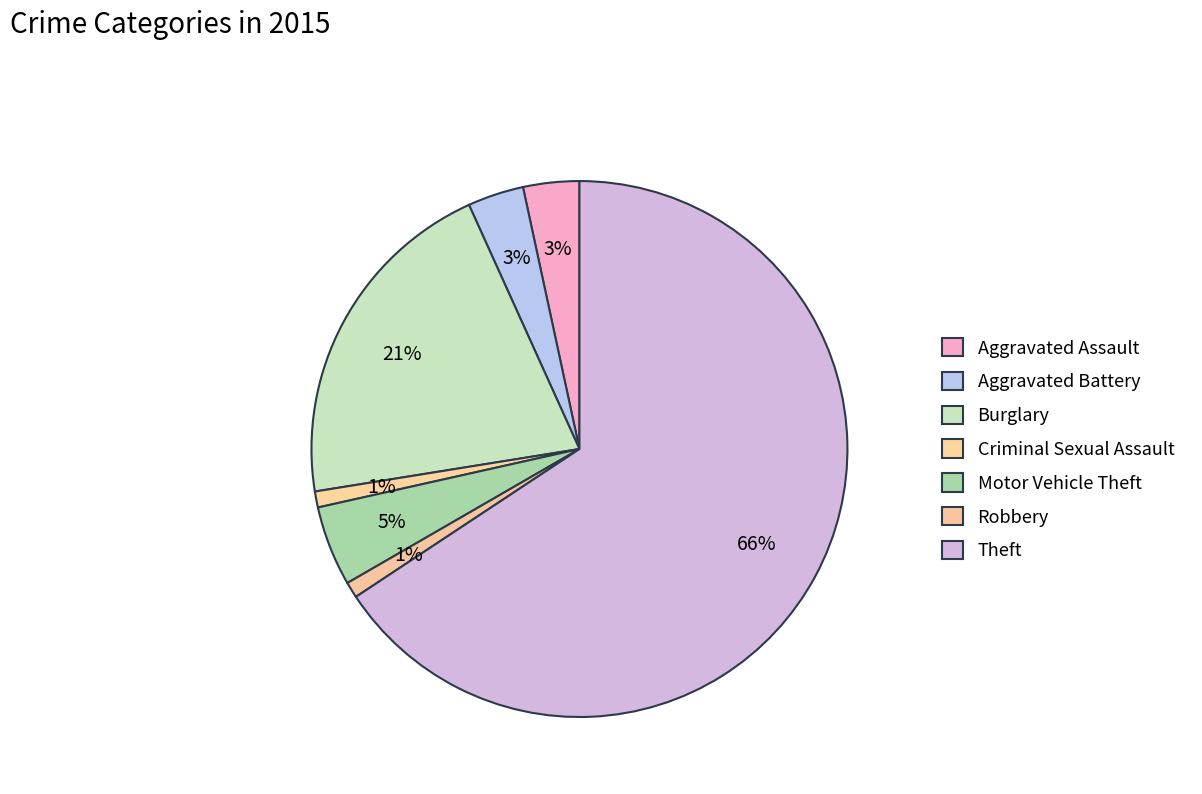

Is it true that Robbery is 11% of the pie?

False